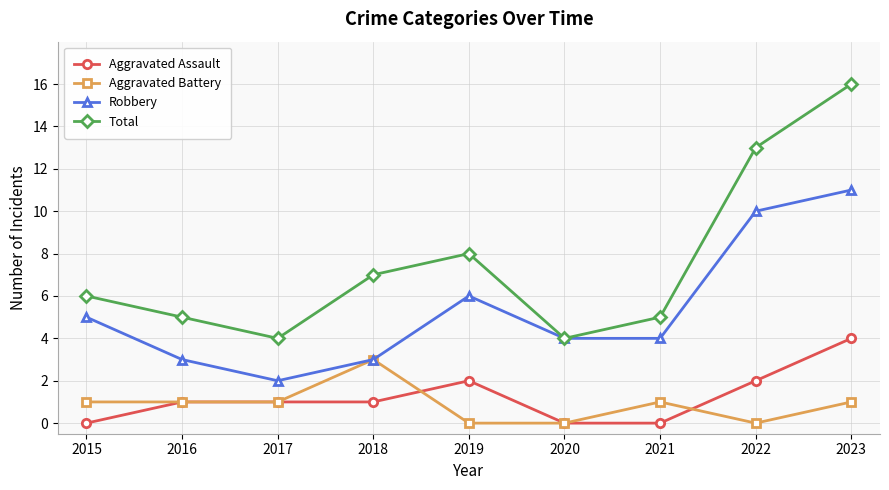

What is the highest value of the Robbery series?

11